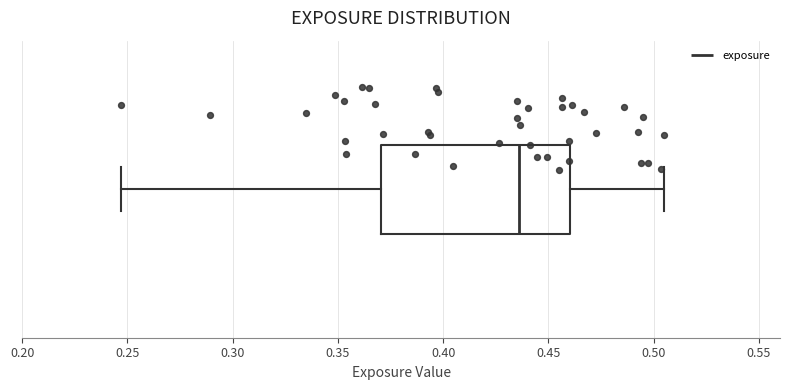

Read this box plot against the x-axis: the position of the median line, the range covered by the box, and the ends of both whiskers. The values are not printed on the chart, so give them approximately, as read against the axis.

median 0.435, box 0.370 to 0.460, whiskers 0.245 to 0.505